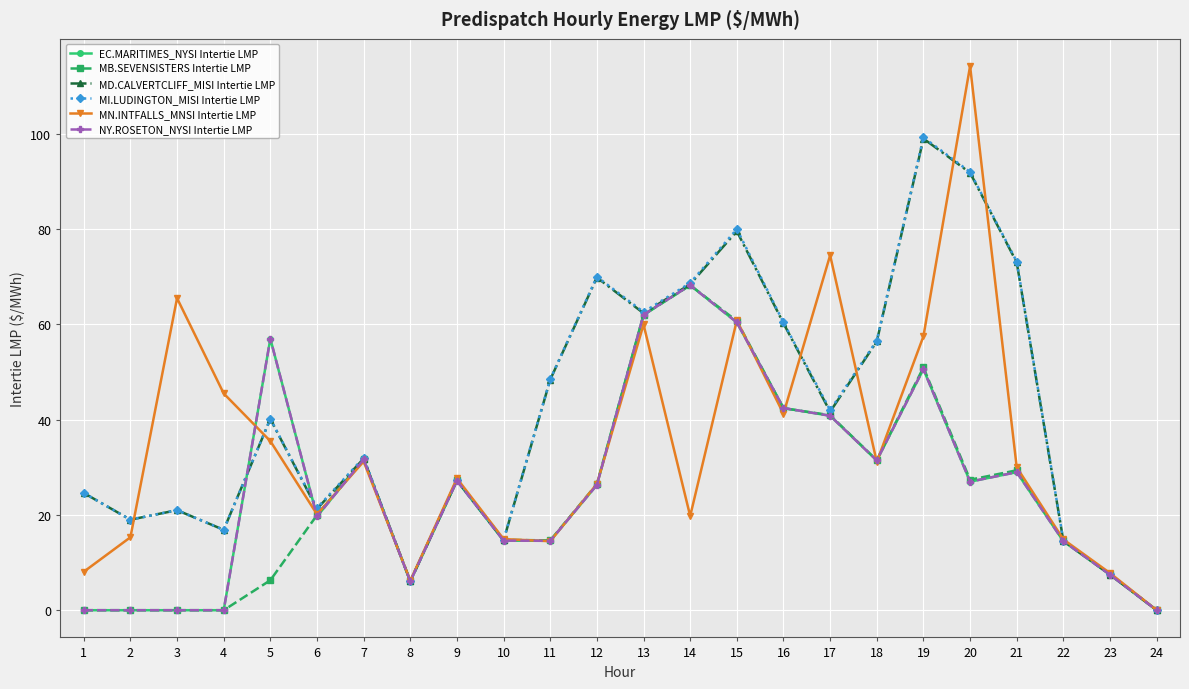

At which category does MB.SEVENSISTERS Intertie LMP reach its first local valley?

8